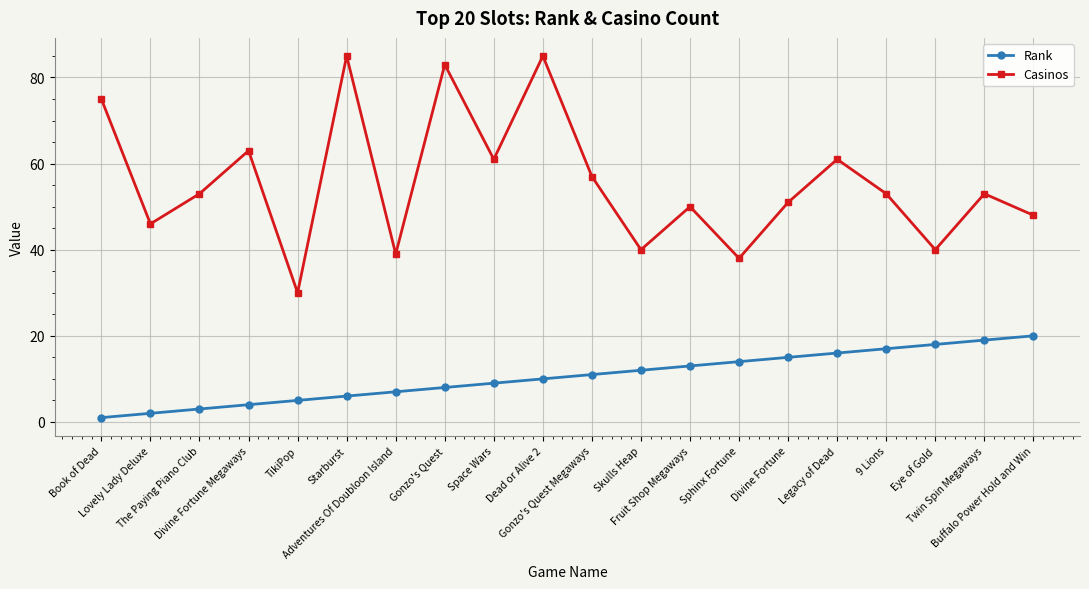

True or false: Rank has more than 1 interior local peaks.

False